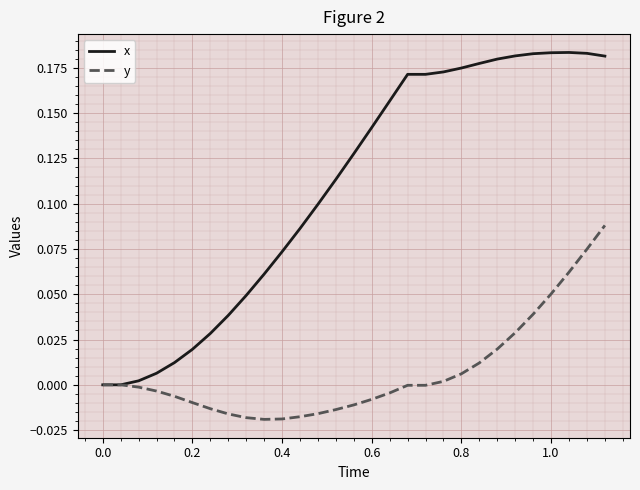

Which series has the largest total across all categories?

x